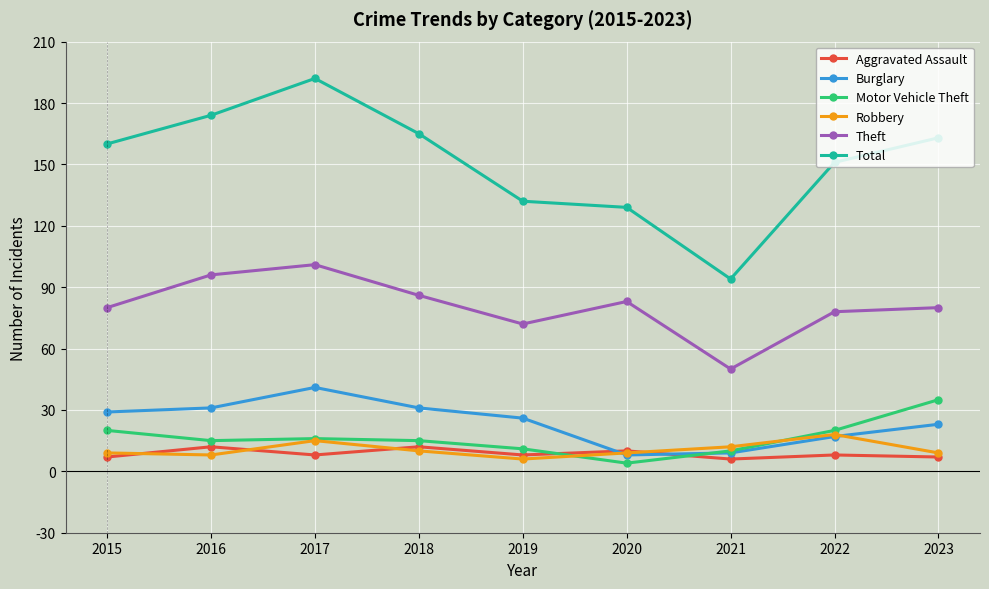

Reading left to right, extract all data points from this chart.

Aggravated Assault: 7	12	8	12	8	10	6	8	7
Burglary: 29	31	41	31	26	8	9	17	23
Motor Vehicle Theft: 20	15	16	15	11	4	10	20	35
Robbery: 9	8	15	10	6	9	12	18	9
Theft: 80	96	101	86	72	83	50	78	80
Total: 160	174	192	165	132	129	94	151	163